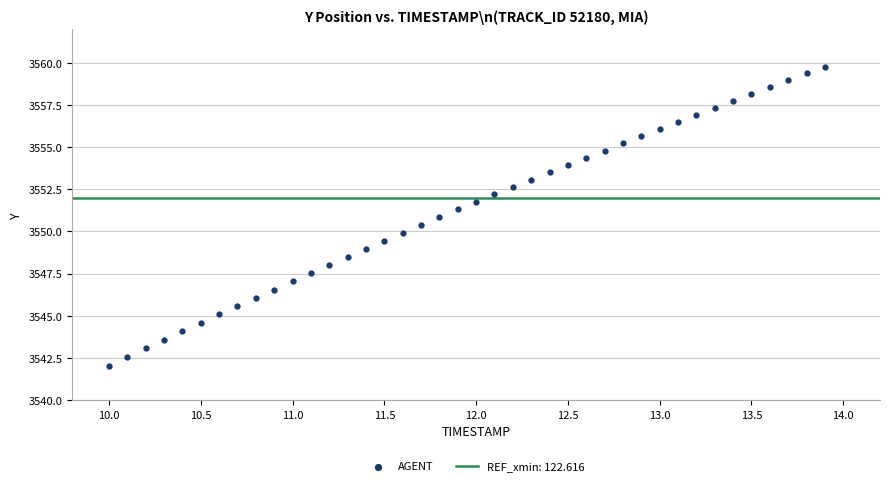

What is the range of Y values (max minus min)?

17.7